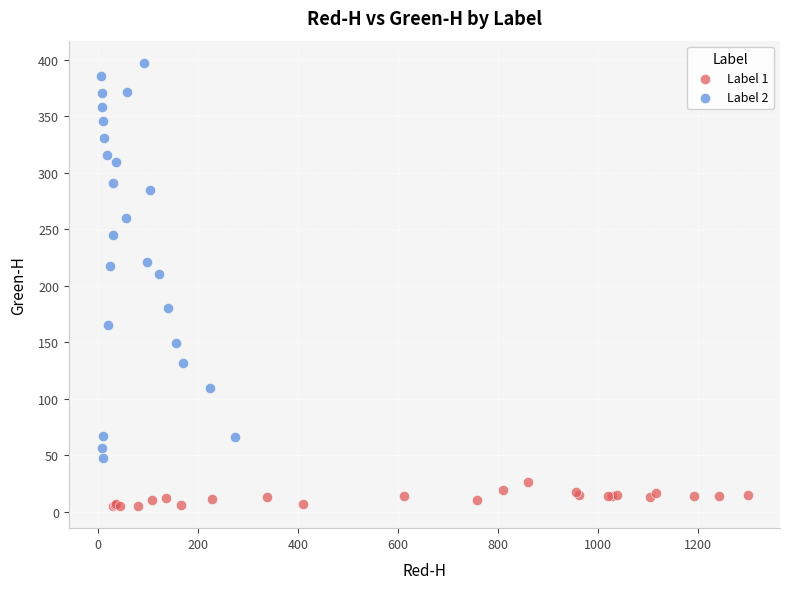

Which series reaches the maximum Y coordinate?

Label 2